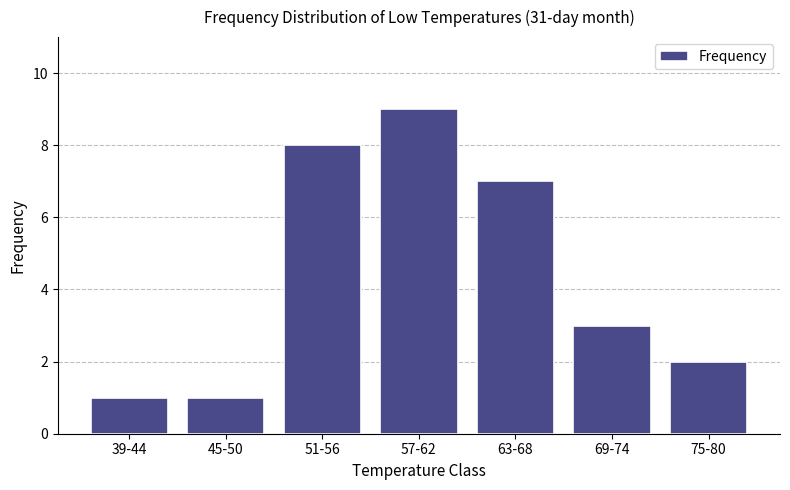

Reading left to right, extract all data points from this chart.

39-44=1	45-50=1	51-56=8	57-62=9	63-68=7	69-74=3	75-80=2